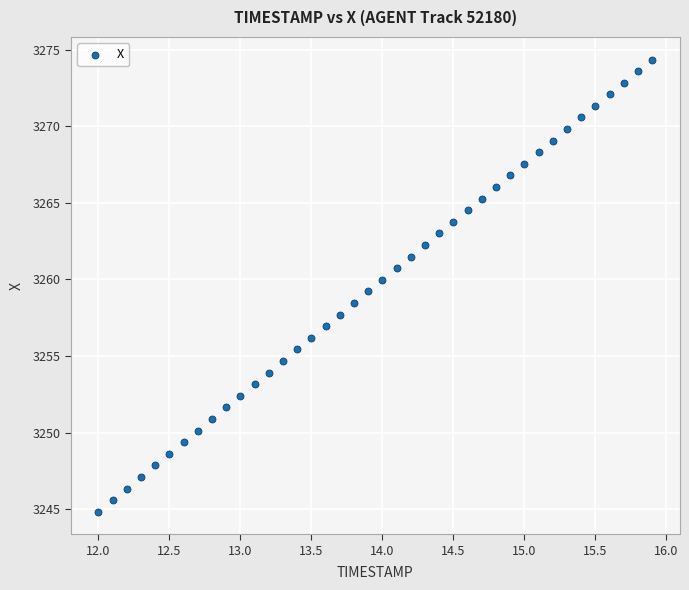

What is the range of X values (max minus min)?

3.9